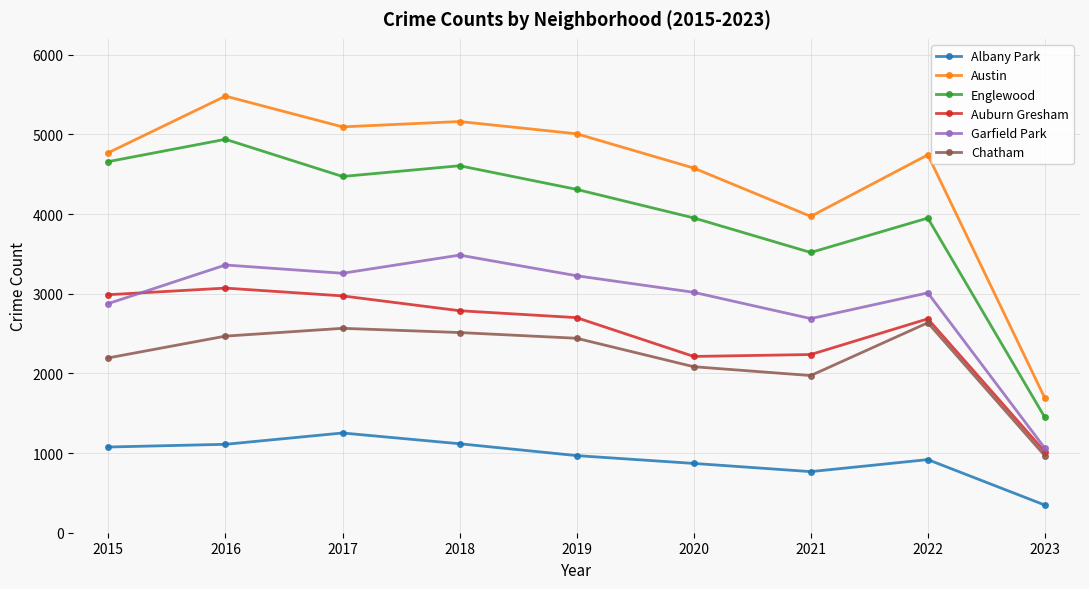

Where is the first local minimum for Chatham?

2021